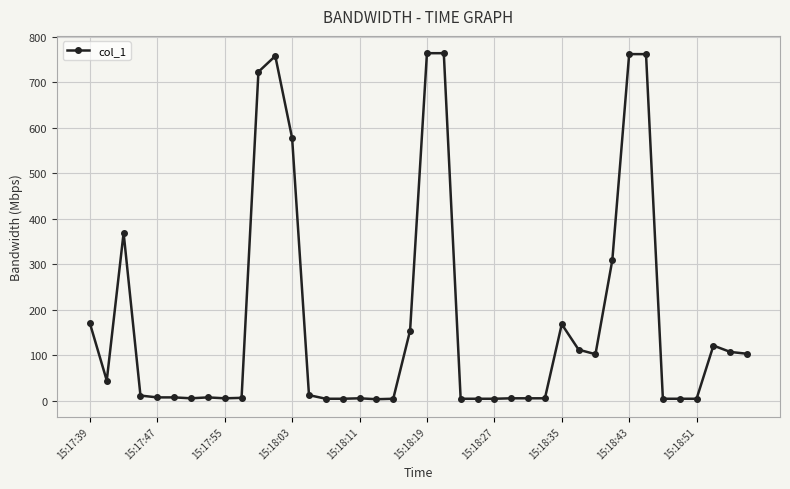

What is the difference between the maximum and minimum values?

760.5